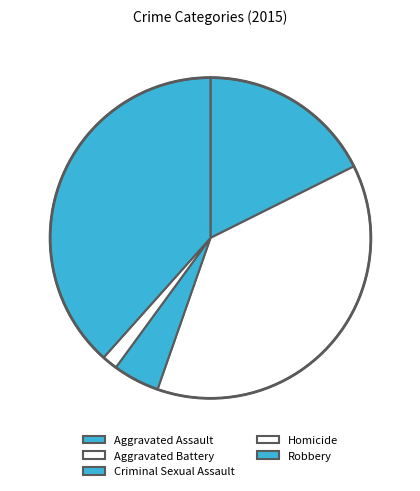

True or false: Aggravated Battery accounts for 43% of the total.

False